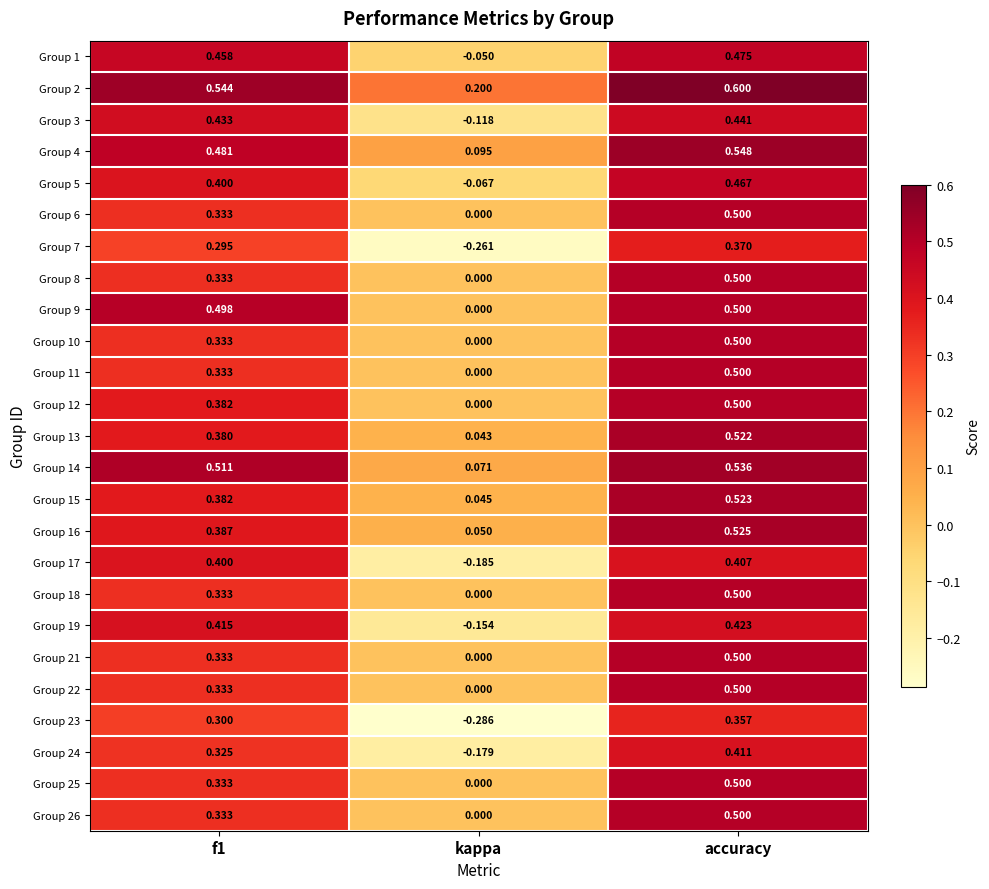

At which label is Group 12 closest to 0?

kappa